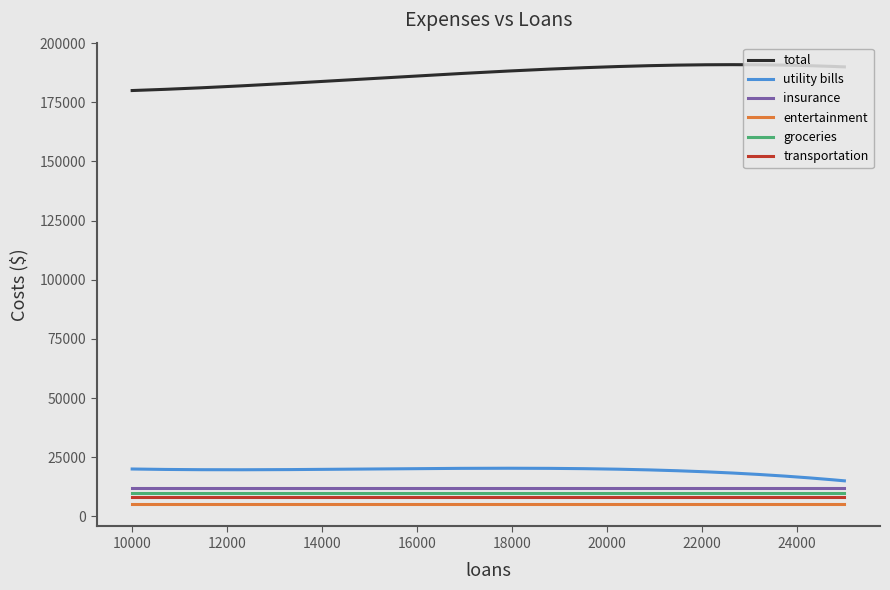

True or false: insurance and utility bills cross at least once.

False